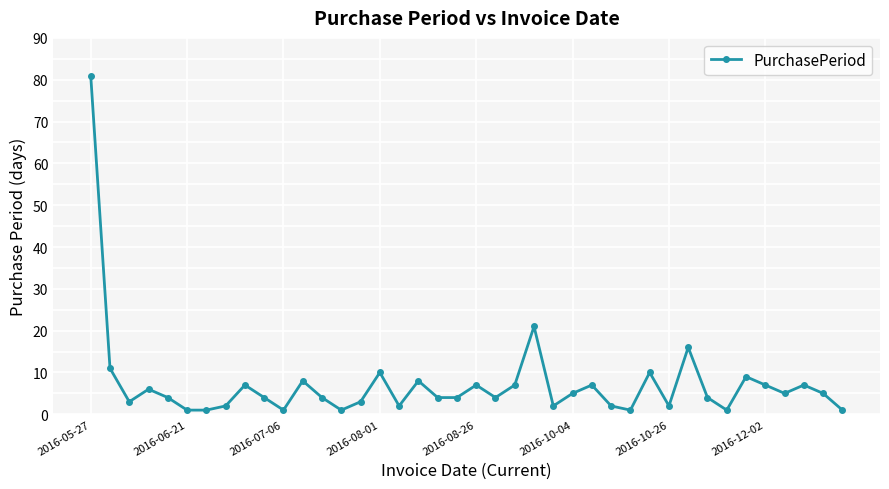

True or false: there are more than 0 points higher than both neighbors.

True